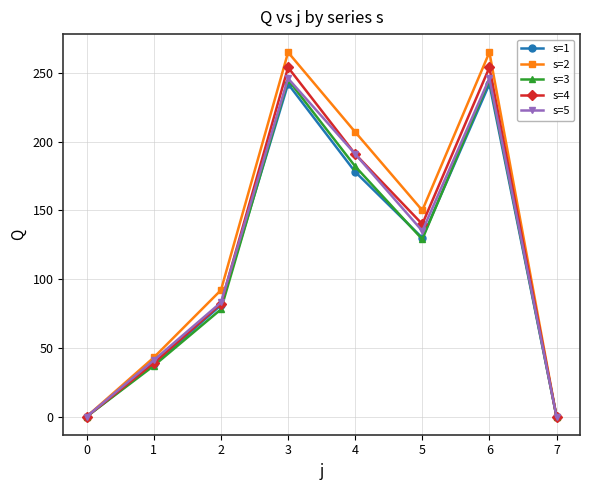

True or false: s=4 has more than 0 points higher than both neighbors.

True